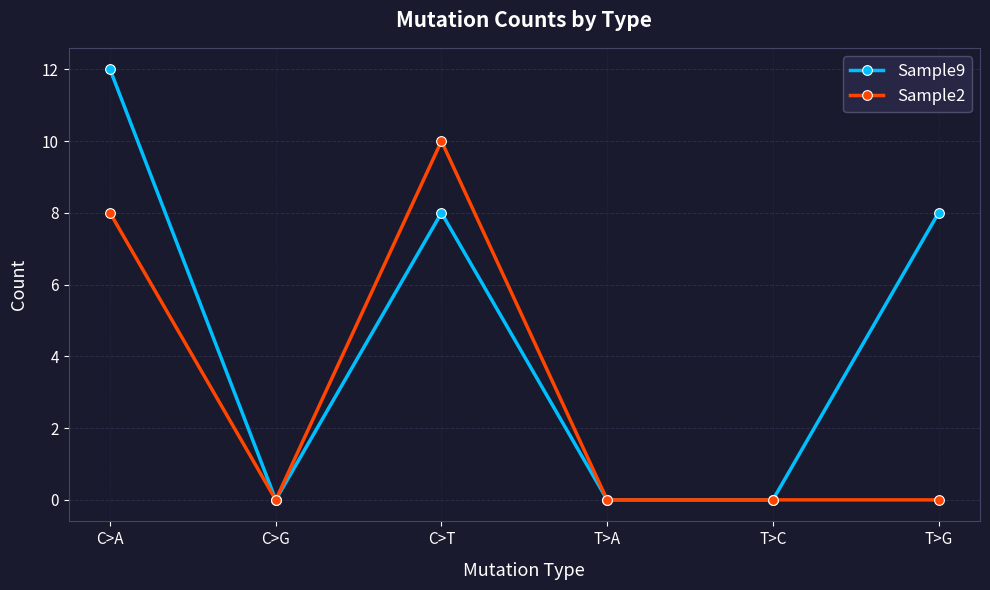

How many values in the Sample9 series are below 8?

3